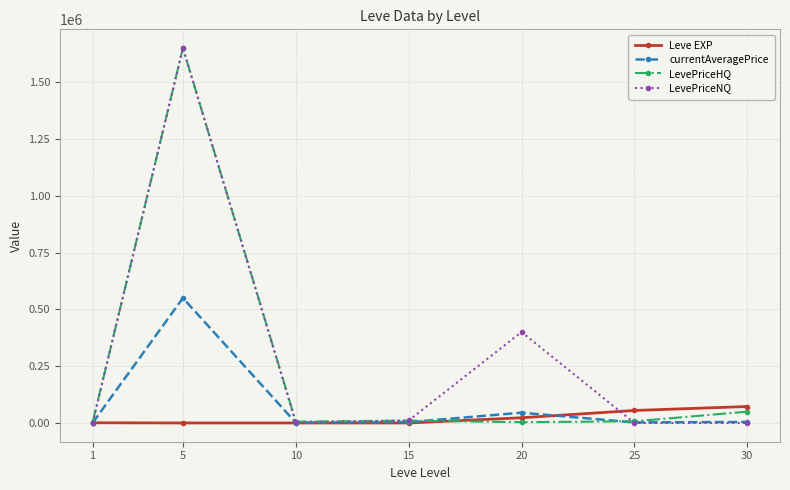

List the series in order of their overall mean, lowest first.

Leve EXP, currentAveragePrice, LevePriceHQ, LevePriceNQ